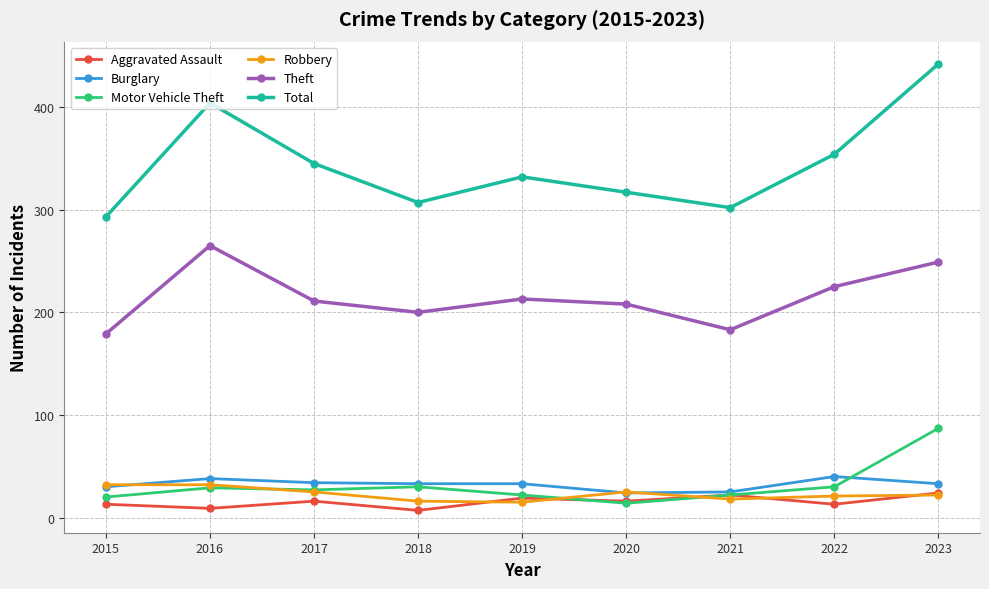

True or false: Burglary has more than 0 interior local peaks.

True